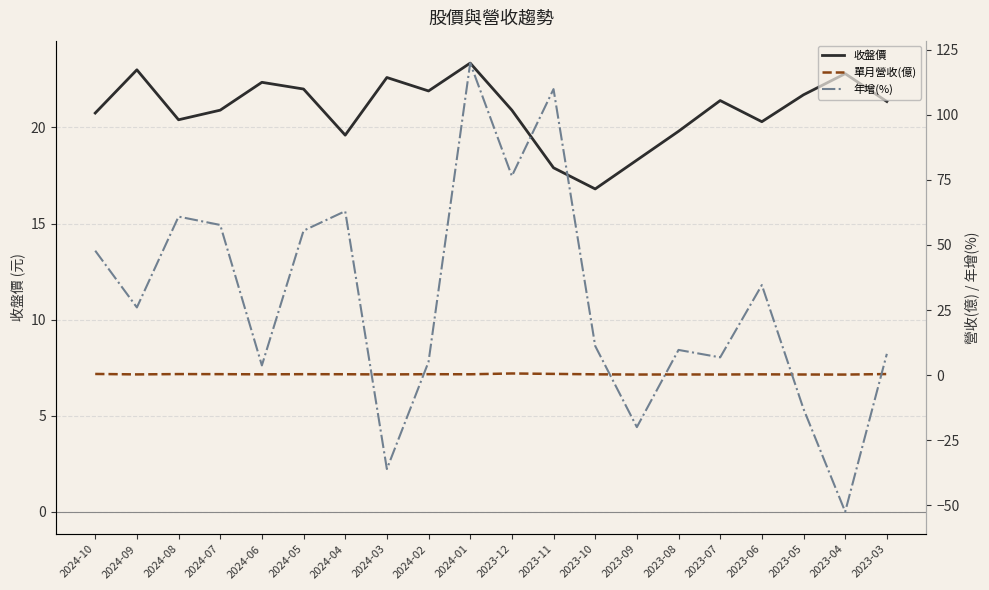

Which series ends up on top after the final intersection of 收盤價 and 年增(%)?

收盤價